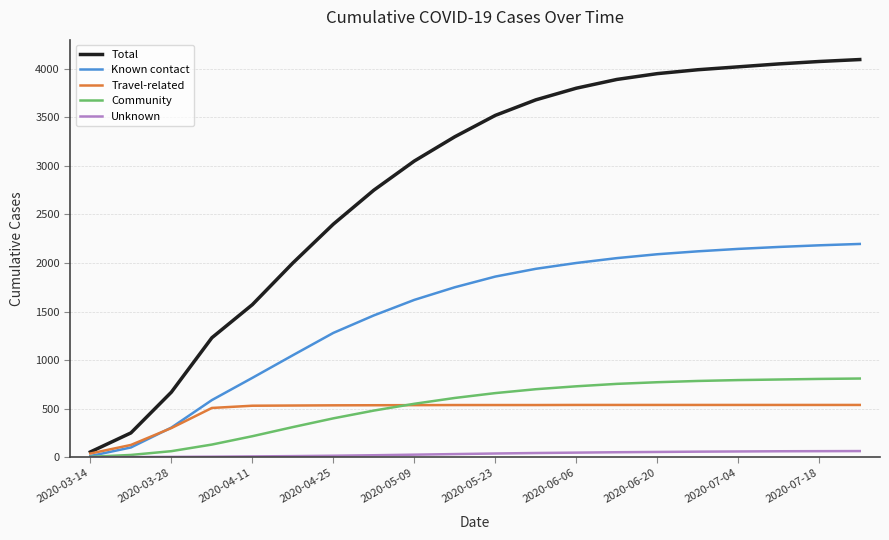

What is the maximum value shown in the chart?

4095